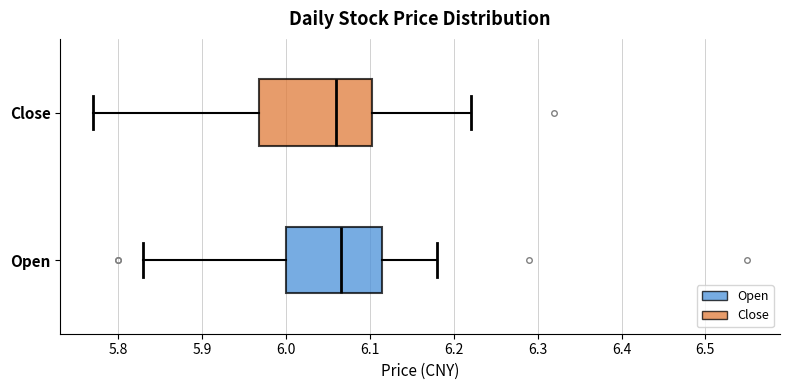

Reading bottom to top, read every box against the x-axis: the position of its median line, the range the box covers, and the ends of its whiskers. The values are not printed on the chart, so give them approximately, as read against the axis.

Open: median 6.07, box 6.00 to 6.12, whiskers 5.83 to 6.18
Close: median 6.06, box 5.97 to 6.10, whiskers 5.77 to 6.22